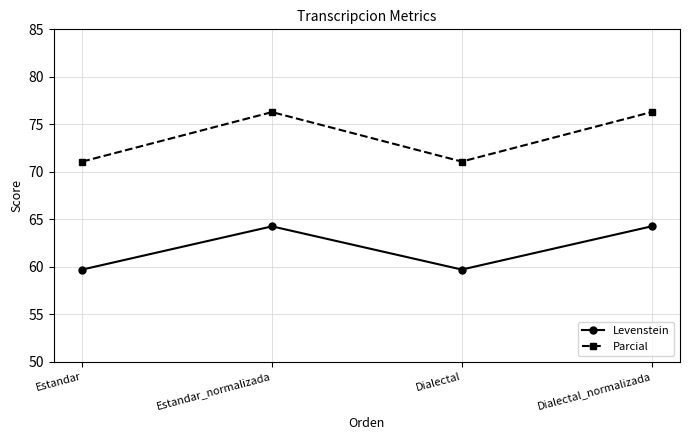

What is the highest value of the Levenstein series?

64.2